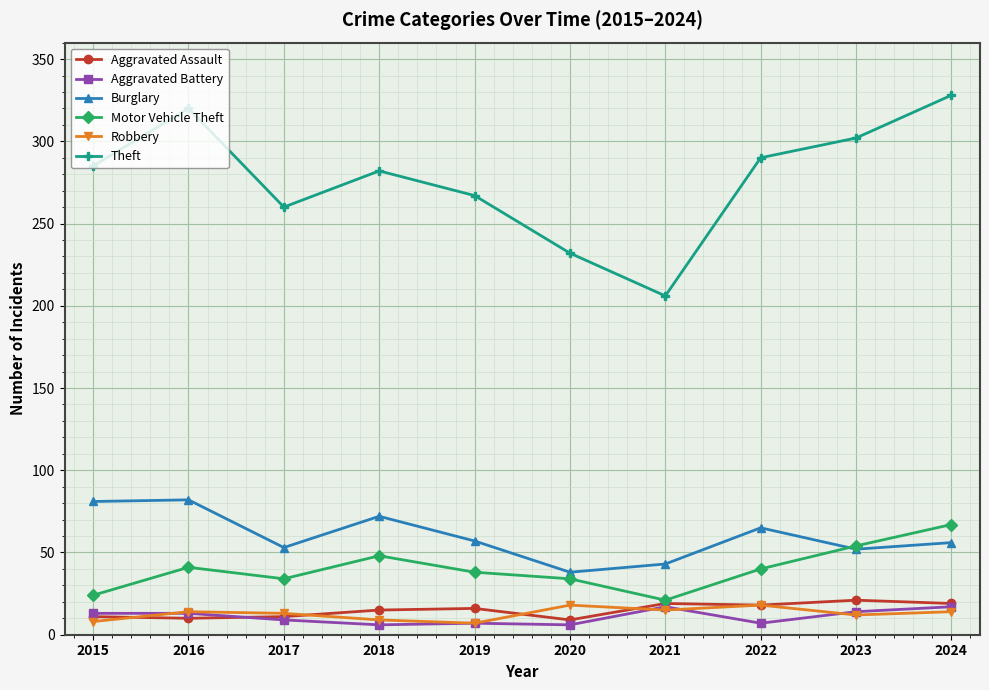

Which label corresponds to the largest value in the chart?

2024